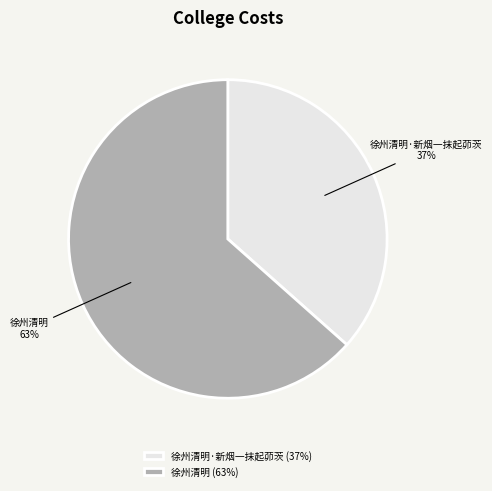

To the nearest percent, what portion does 徐州清明 represent?

63%